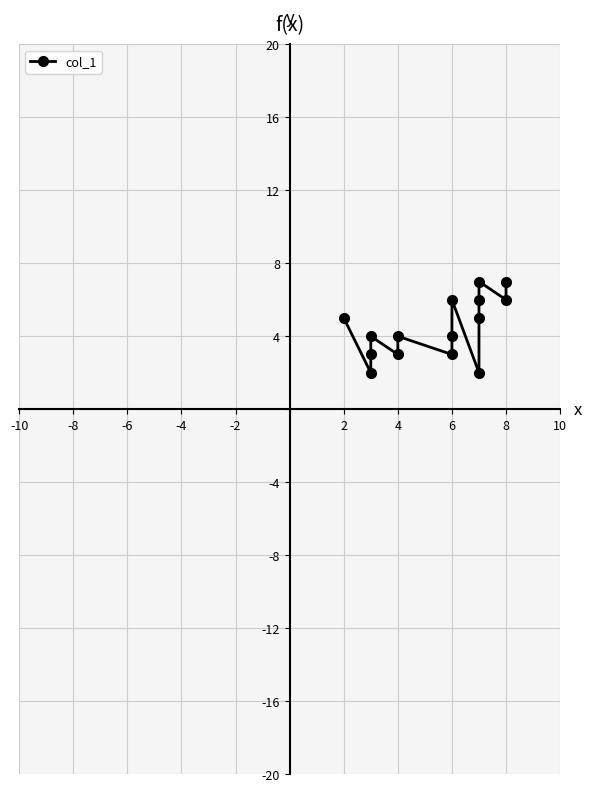

What is the average value?

4